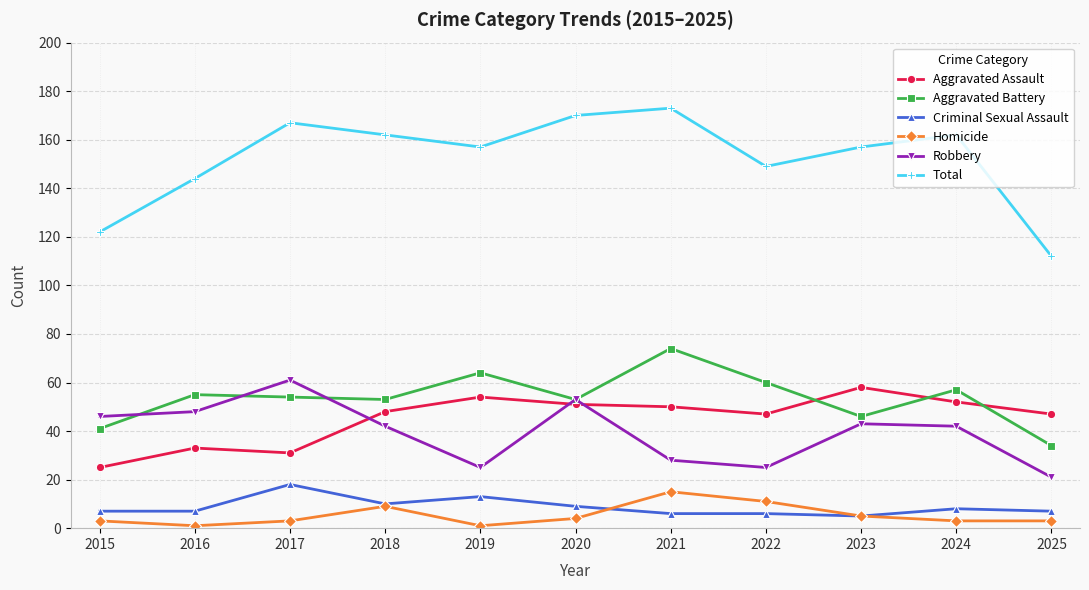

What is the total value across all series at 2023?

314